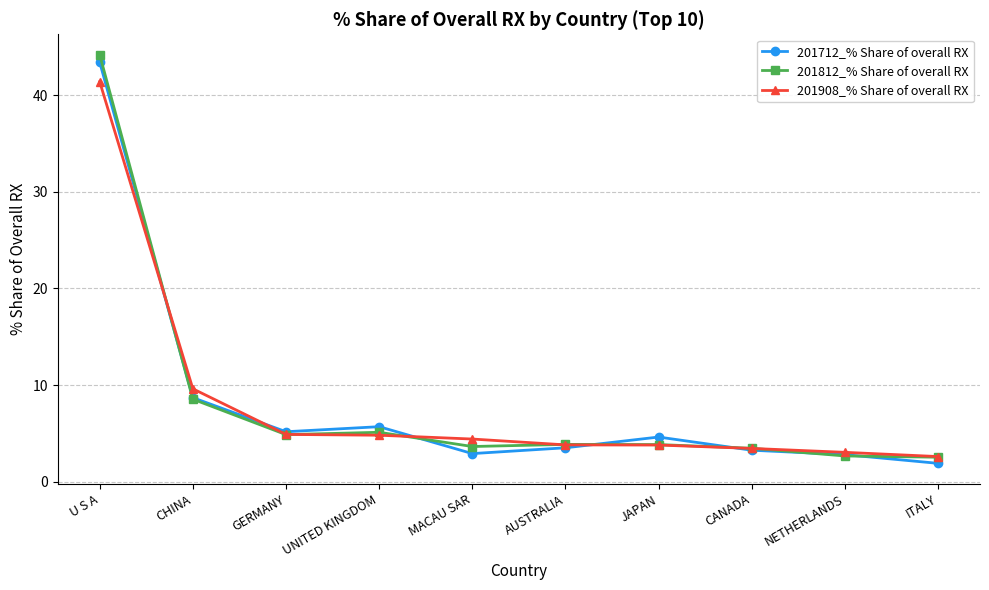

What is the difference between the 201908_% Share of overall RX values at JAPAN and MACAU SAR?

0.6